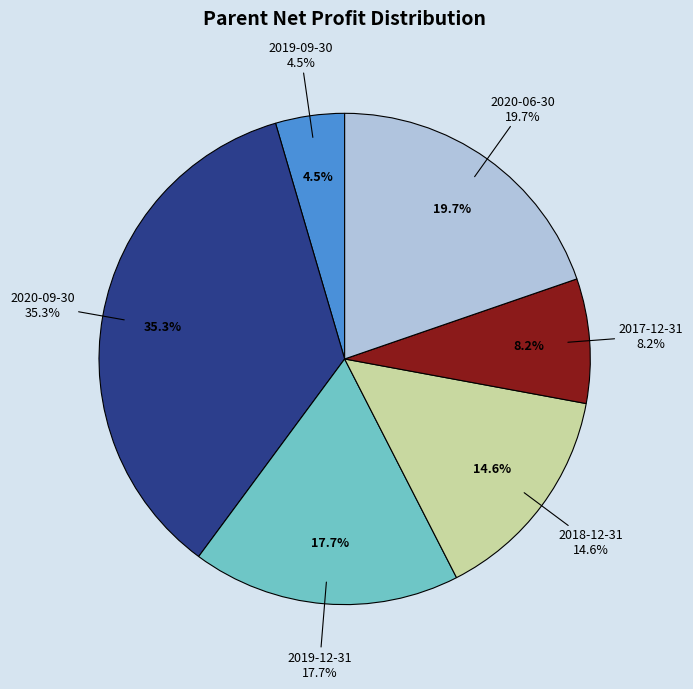

To the nearest percent, what is the difference between the largest and smallest slice percentages?

31%